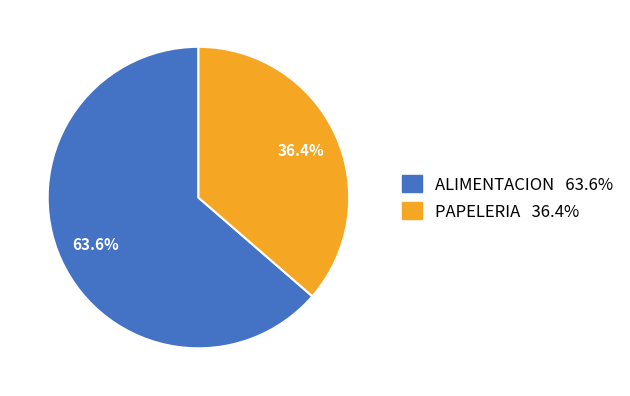

Is the sum of ALIMENTACION 63.6% and PAPELERIA 36.4% greater than half?

Yes